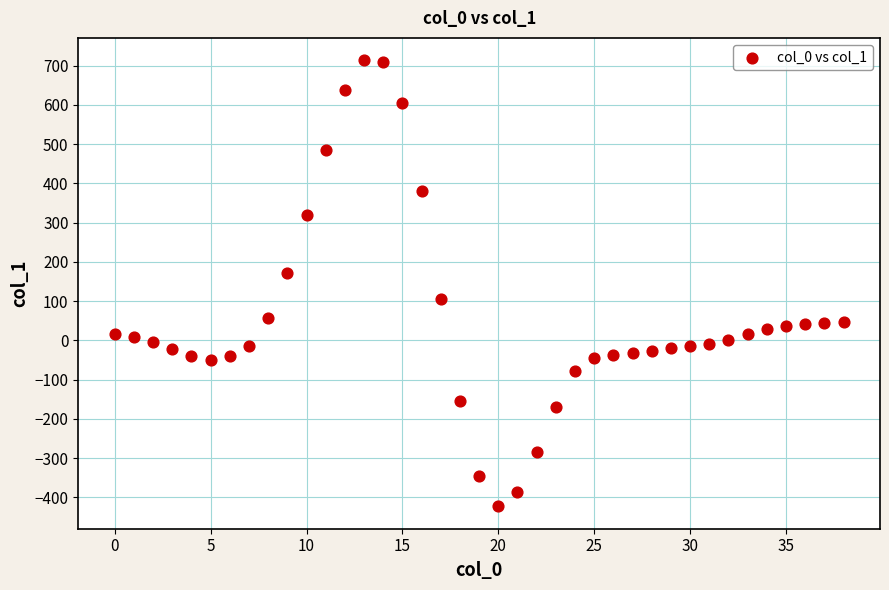

What is the range of Y values (max minus min)?

1137